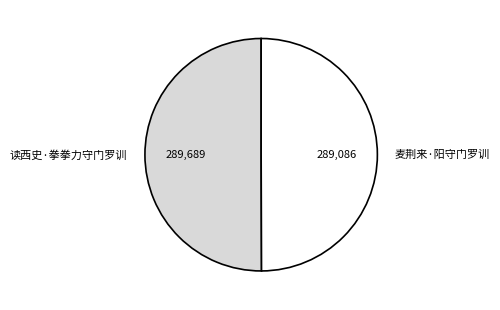

Do 麦荆来·阳守门罗训 and 读西史·拳拳力守门罗训 together represent more than half of the pie?

Yes